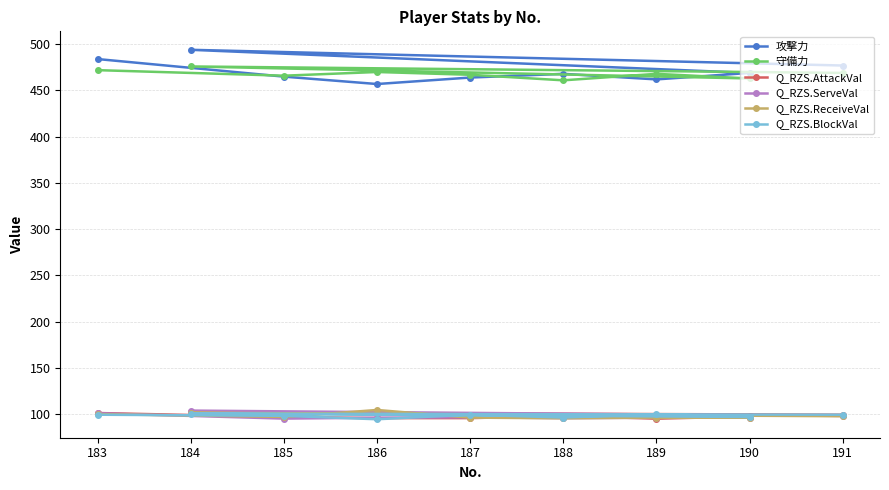

What is the spread (max minus min) of values at 186?

375.5